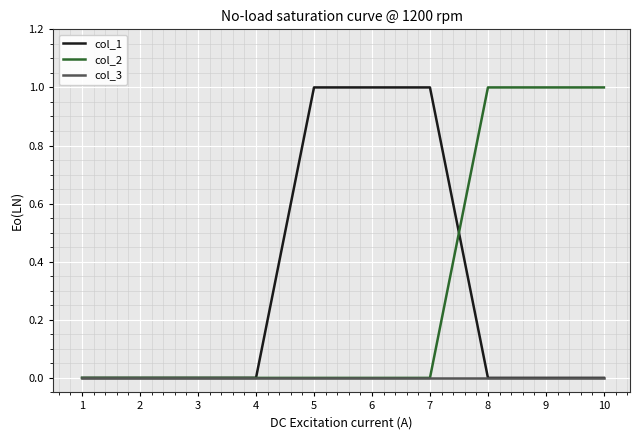

True or false: col_1 has a value of 0 at 7.

False